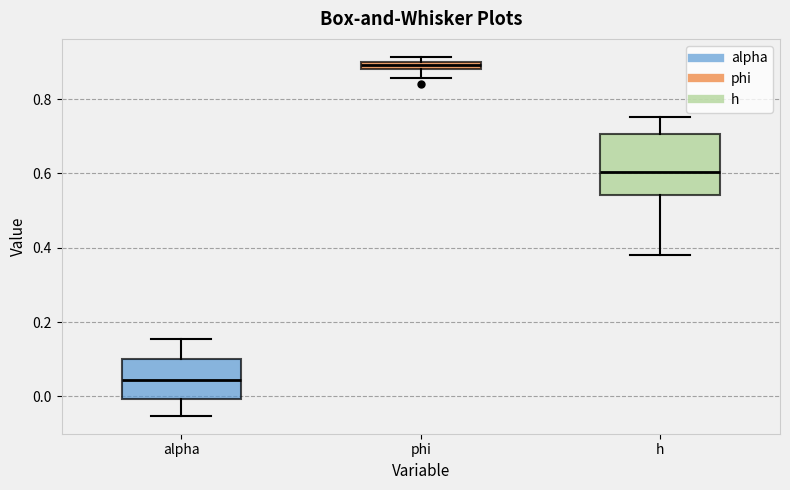

Which box has the lowest median line?

alpha